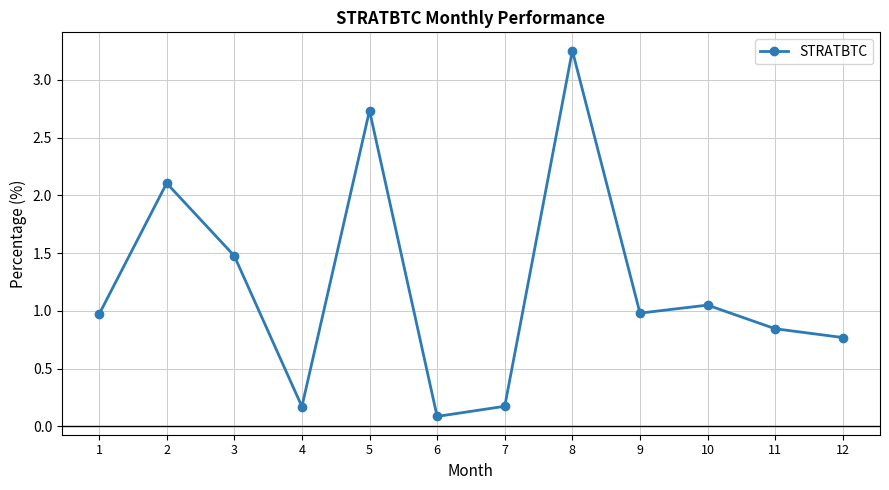

The chart shows a value of 0.1 at 6. True or false?

True